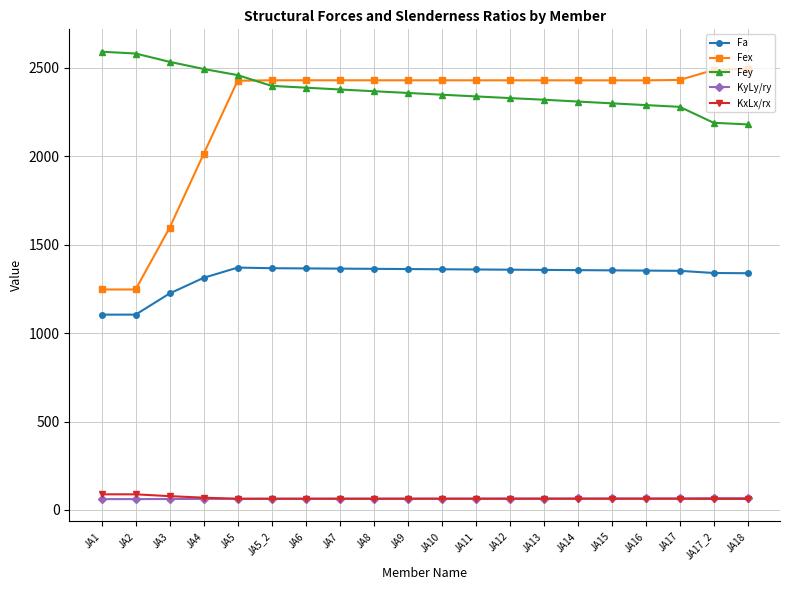

What value does the Fey series have at JA16?

2288.7